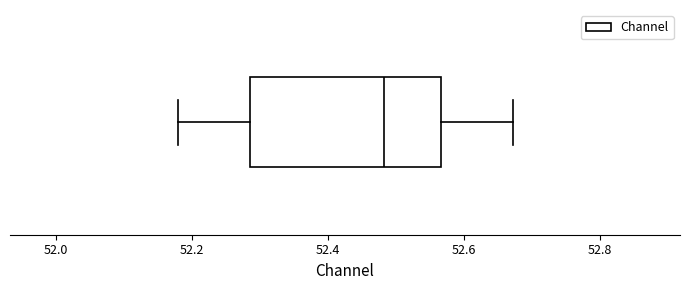

Where is the right edge of the box on the x-axis? The values are not printed on the chart, so give them approximately, as read against the axis.

52.56